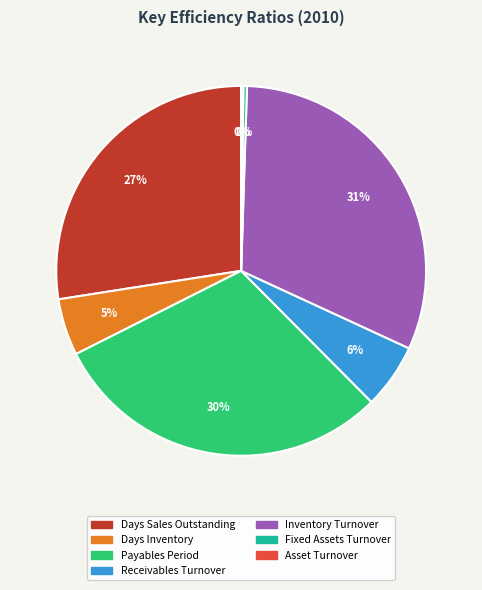

To the nearest percent, what portion does Days Sales Outstanding represent?

27%